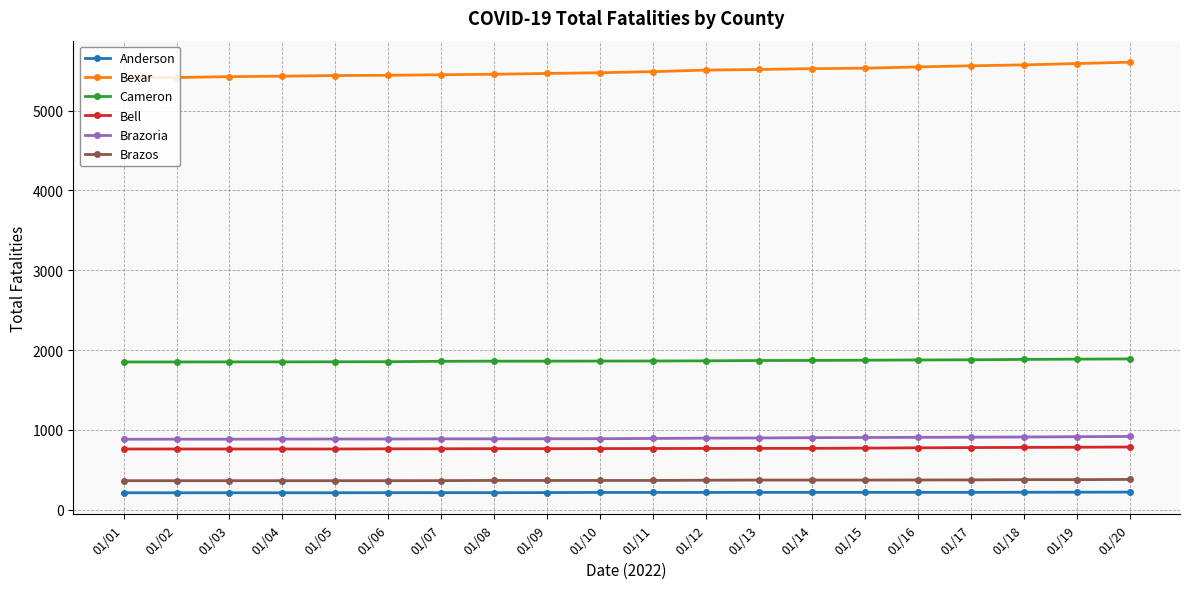

How many data points in Brazos are less than 367?

7